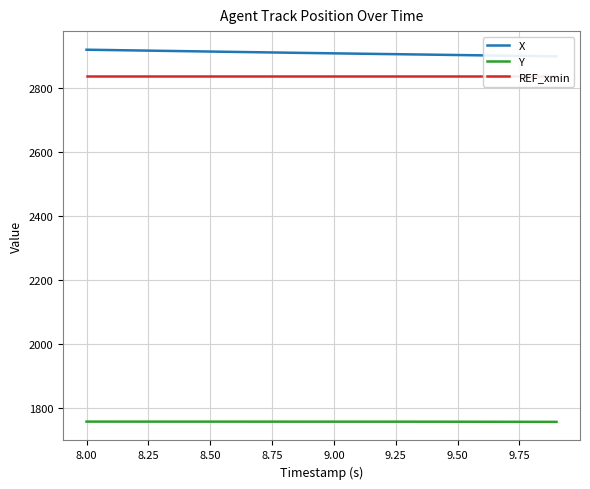

What is the highest value of the Y series?

1757.2